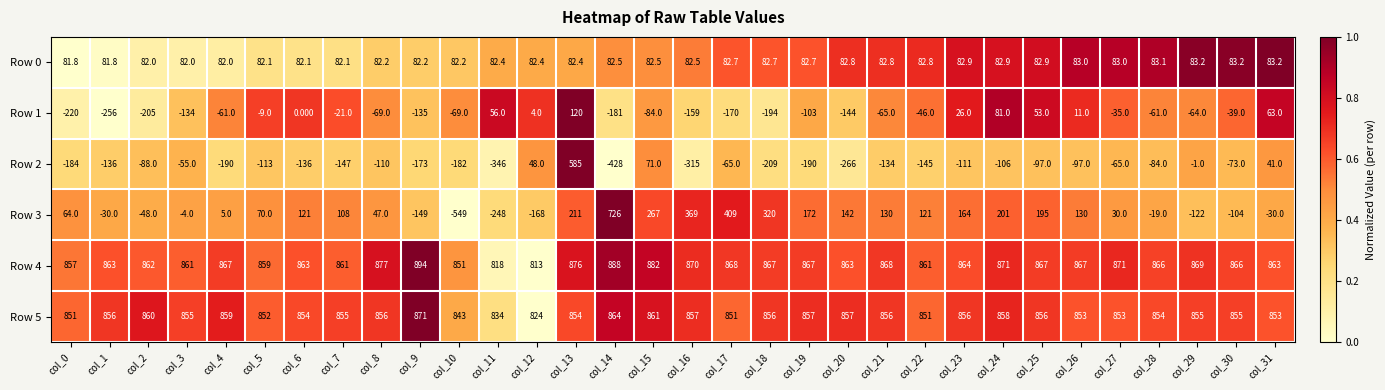

Is the value of Row 0 at col_22 greater than the value of Row 4 at col_31?

No